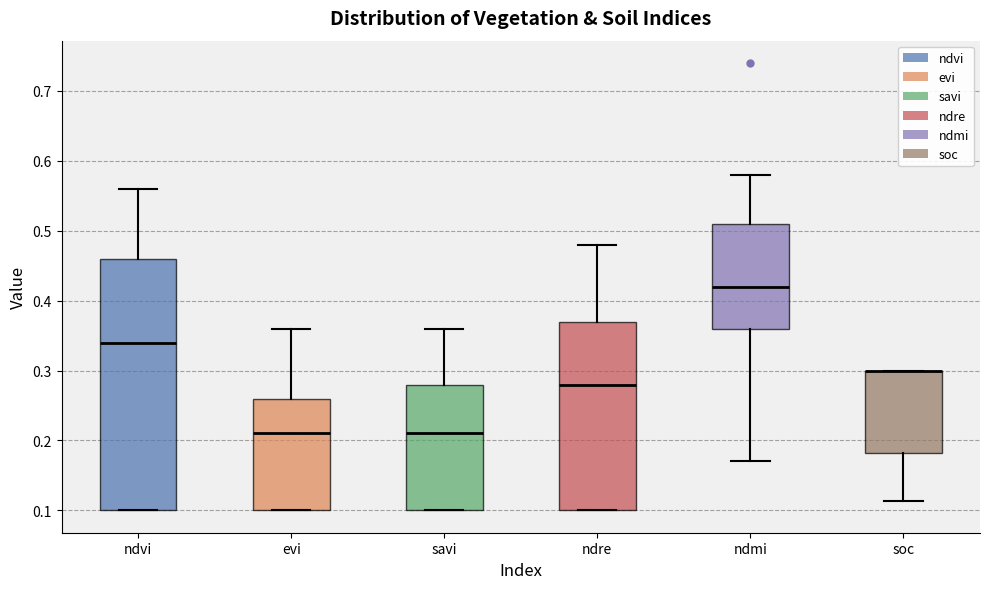

Where does the upper whisker of the box for ndre end on the y-axis? The values are not printed on the chart, so give them approximately, as read against the axis.

0.48